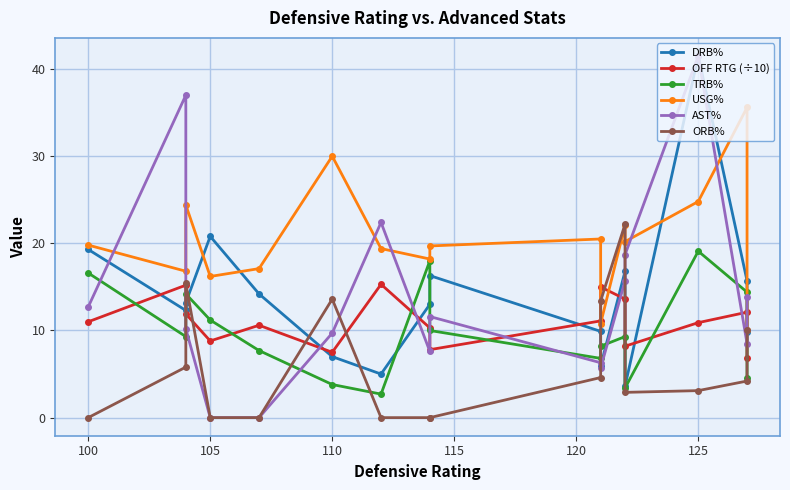

Reading left to right, transcribe all the data shown in this chart.

DRB%: 19.3	12.3	13.2	20.8	14.2	7.0	5.0	13.0	16.3	9.9	5.9	16.8	3.6	41.5	15.7	9.8
OFF RTG (÷10): 11.0	15.2	11.9	8.8	10.6	7.5	15.3	10.3	7.8	11.1	15.0	13.6	8.2	10.9	12.1	6.8
TRB%: 16.6	9.3	14.2	11.2	7.7	3.8	2.7	18.0	10.0	6.8	8.2	9.3	3.4	19.1	14.4	4.5
USG%: 19.8	16.8	24.4	16.2	17.1	30.0	19.4	18.2	19.7	20.5	10.8	22.1	20.2	24.8	35.6	10.1
AST%: 12.7	37.0	10.2	0.0	0.0	9.7	22.4	7.6	11.6	6.3	5.7	15.7	18.7	41.5	8.5	13.9
ORB%: 0.0	5.8	15.4	0.0	0.0	13.6	0.0	0.0	0.0	4.6	13.4	22.2	2.9	3.1	4.2	10.1